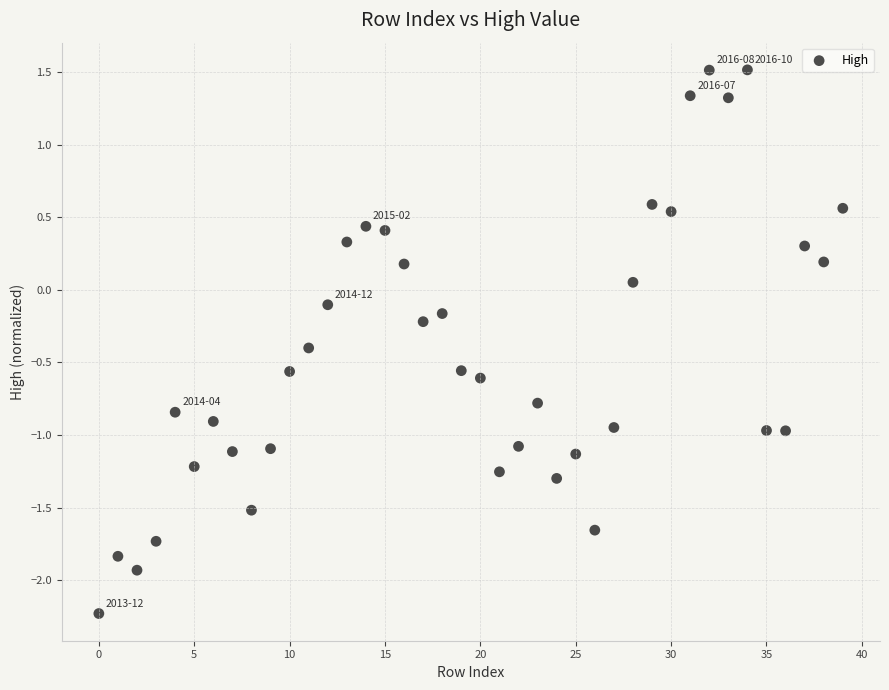

What is the range of Y values (max minus min)?

3.7